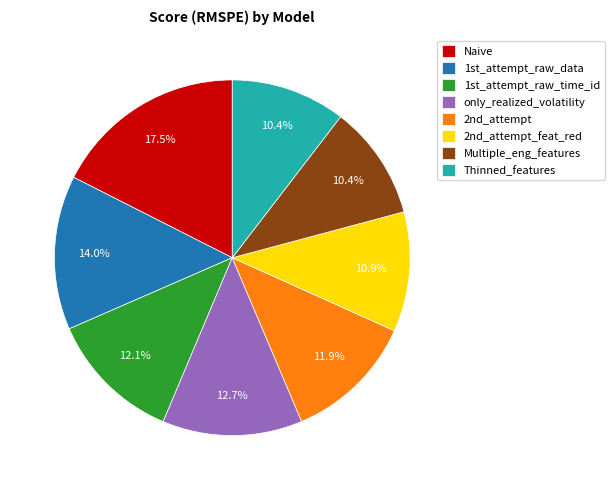

Is there any slice that represents more than half of the pie?

No